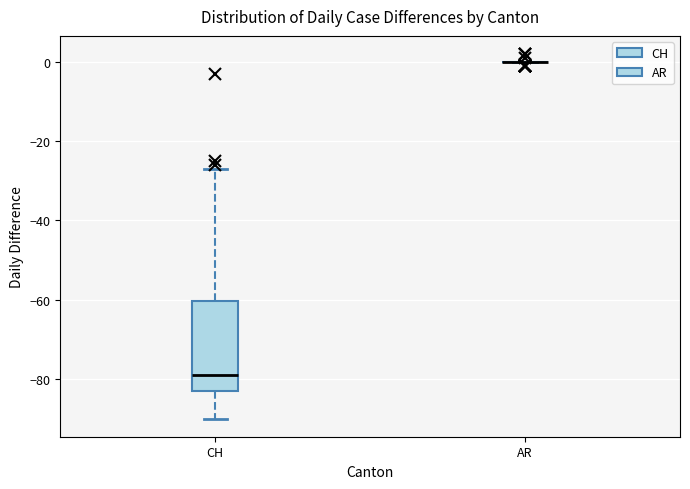

Comparing the boxes themselves (not the whiskers), which one is the tallest?

CH